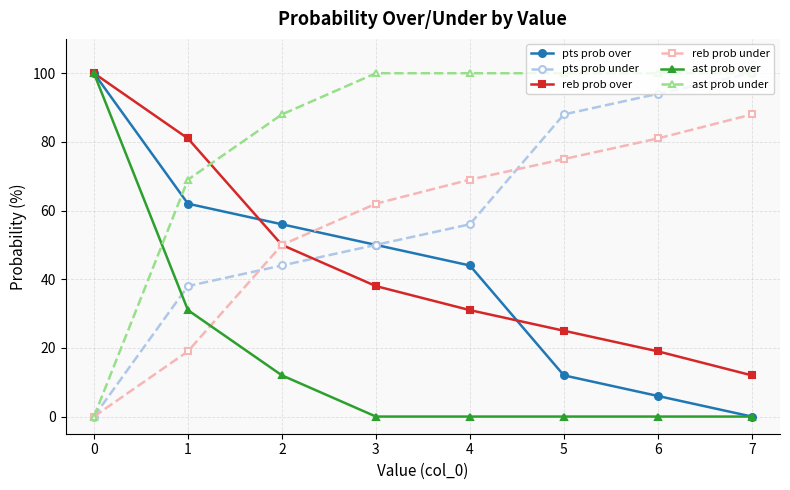

True or false: pts prob under has a value of 20 at 5.

False